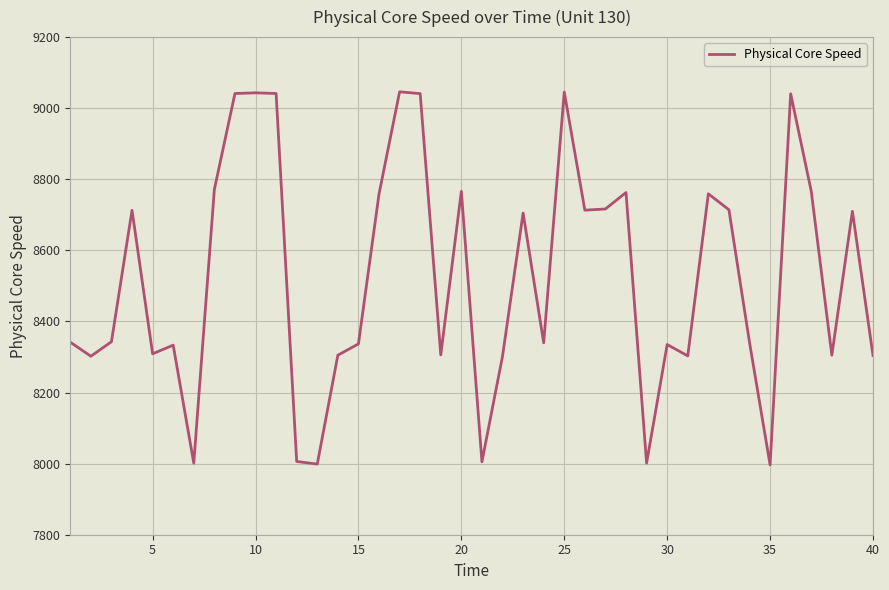

What is the difference between the maximum and minimum values?

1049.7